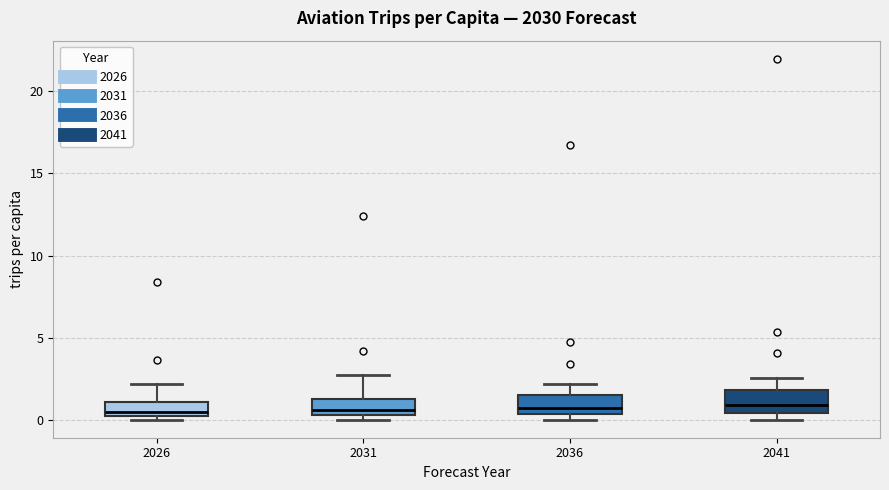

Reading left to right, read every box against the y-axis: the position of its median line, the range the box covers, and the ends of its whiskers. The values are not printed on the chart, so give them approximately, as read against the axis.

2026: median 0.5 (just above the box's lower edge), box 0.5 to 1.0, whiskers 0.0 to 2.0
2031: median 0.5 (just above the box's lower edge), box 0.5 to 1.5, whiskers 0.0 to 3.0
2036: median 1.0, box 0.5 to 1.5, whiskers 0.0 to 2.0
2041: median 1.0, box 0.5 to 2.0, whiskers 0.0 to 2.5